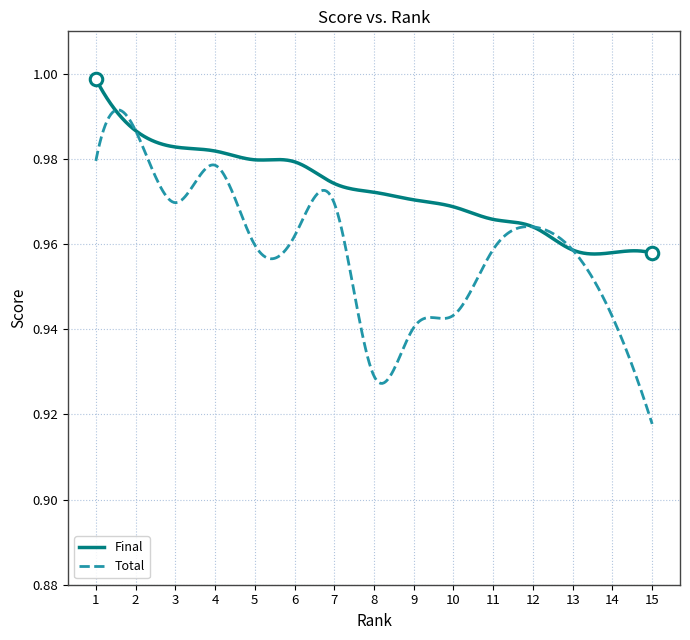

Which series has the largest total across all categories?

Final